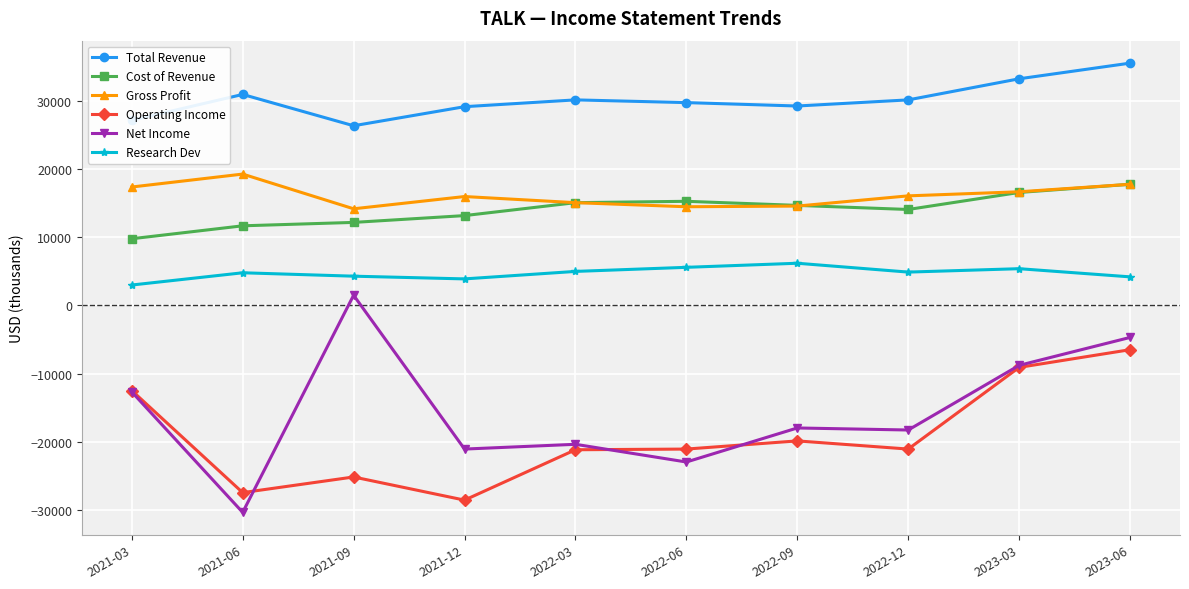

The value of Gross Profit at 2021-09 is 21669. True or false?

False